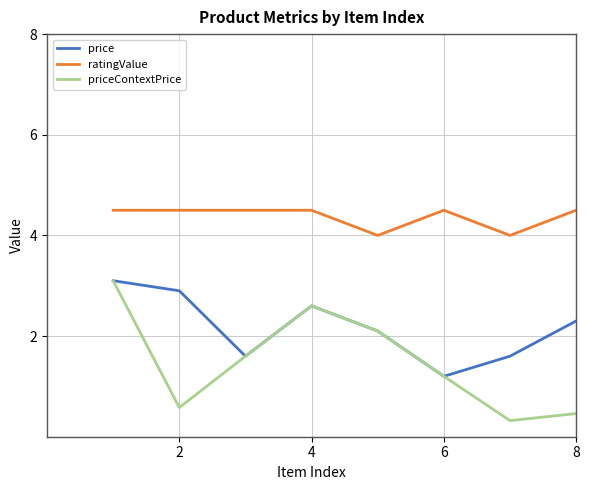

Which series has the largest total across all categories?

ratingValue